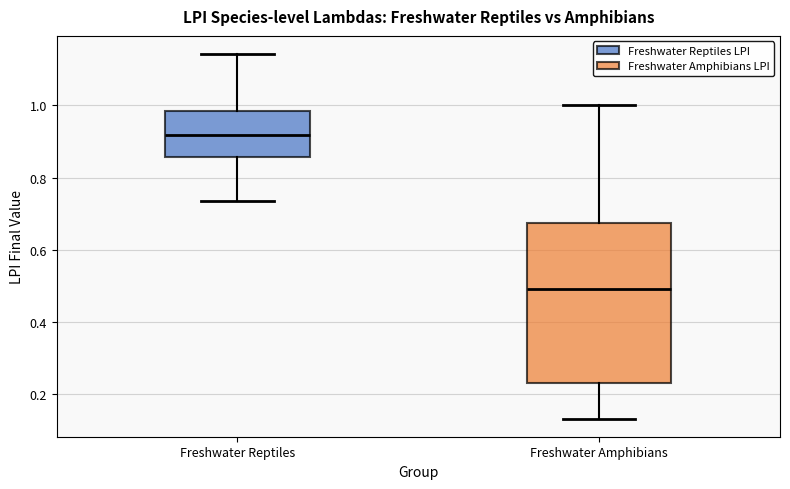

Where is the lower edge of the box for Freshwater Amphibians on the y-axis? The values are not printed on the chart, so give them approximately, as read against the axis.

0.24